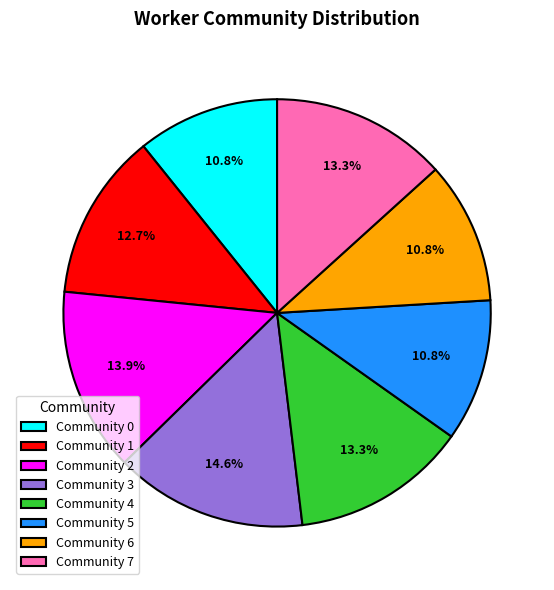

Combined, do Community 7 and Community 2 account for over 50%?

No